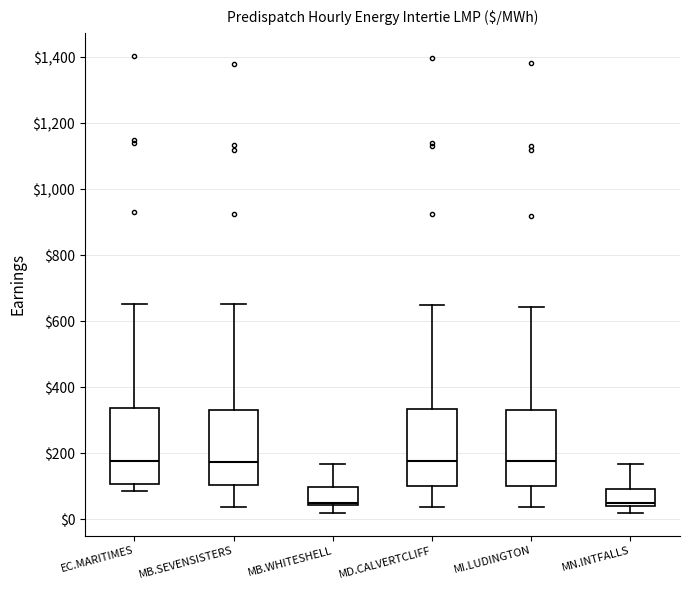

Where does the upper whisker of the box for EC.MARITIMES end on the y-axis? The values are not printed on the chart, so give them approximately, as read against the axis.

660